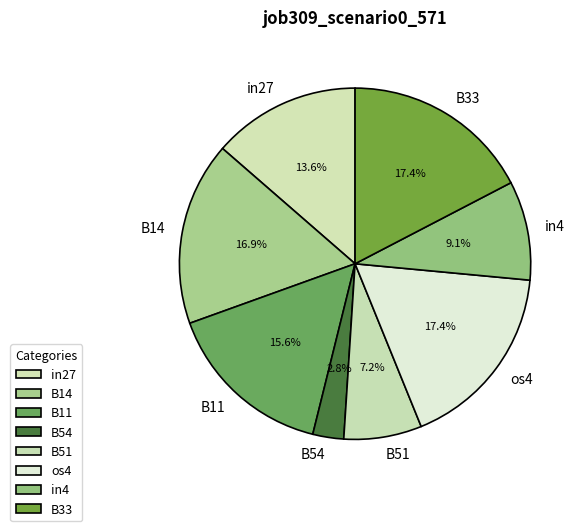

Is it true that B14 is 25% of the pie?

False